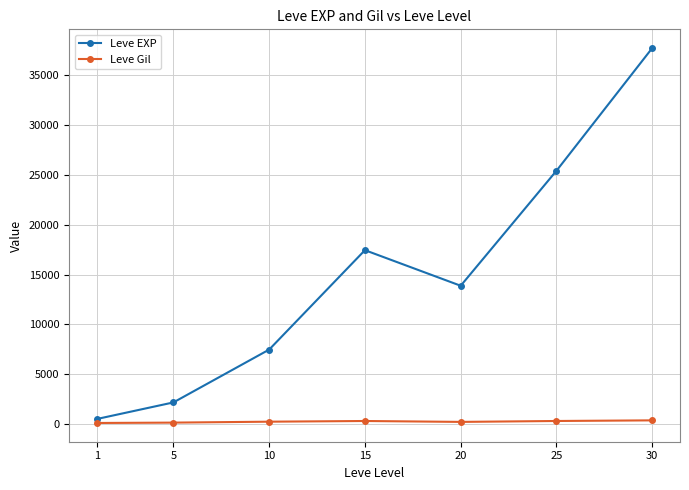

What is the value of the Leve Gil point at the 1st from the left?

113.0